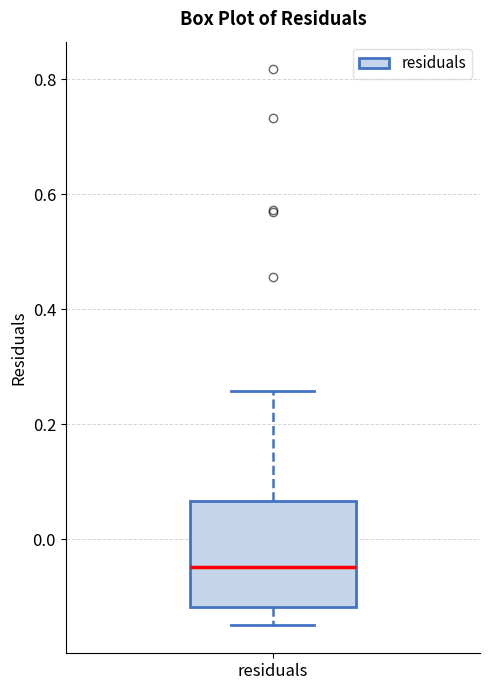

Where does the lower whisker of the box for residuals end on the y-axis? The values are not printed on the chart, so give them approximately, as read against the axis.

-0.14